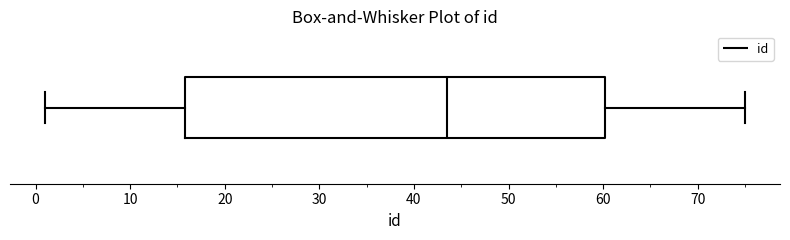

Transcribe this box plot: give where the median line is, the range the box spans, and where the two whiskers end, as read against the x-axis. The values are not printed on the chart, so give them approximately, as read against the axis.

median 44, box 16 to 60, whiskers 1 to 75